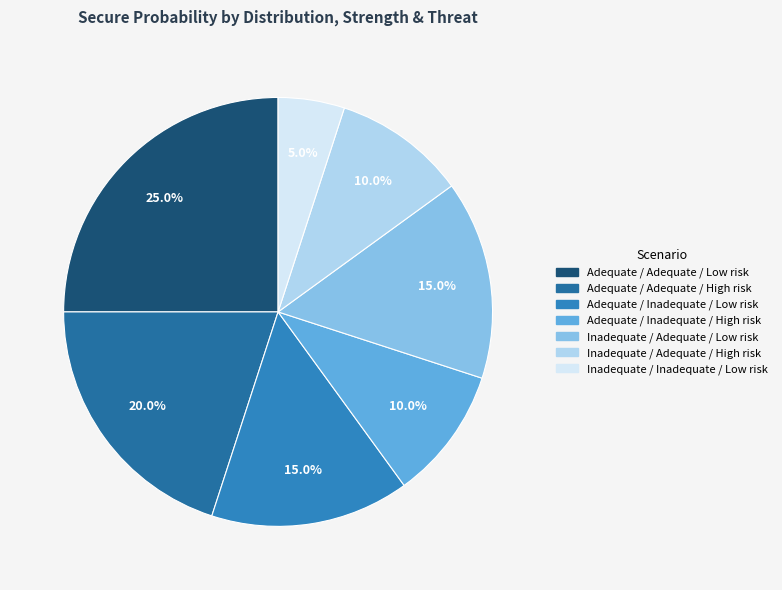

Count the number of slices in the pie.

7